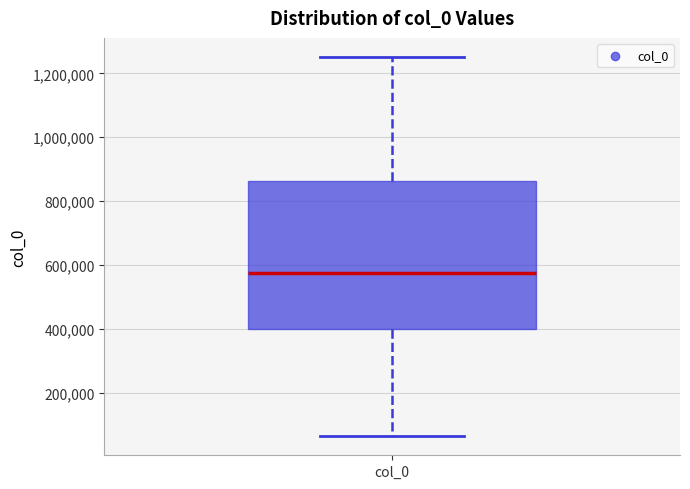

Transcribe this box plot: give where the median line is, the range the box spans, and where the two whiskers end, as read against the y-axis. The values are not printed on the chart, so give them approximately, as read against the axis.

median 580000, box 400000 to 860000, whiskers 60000 to 1260000